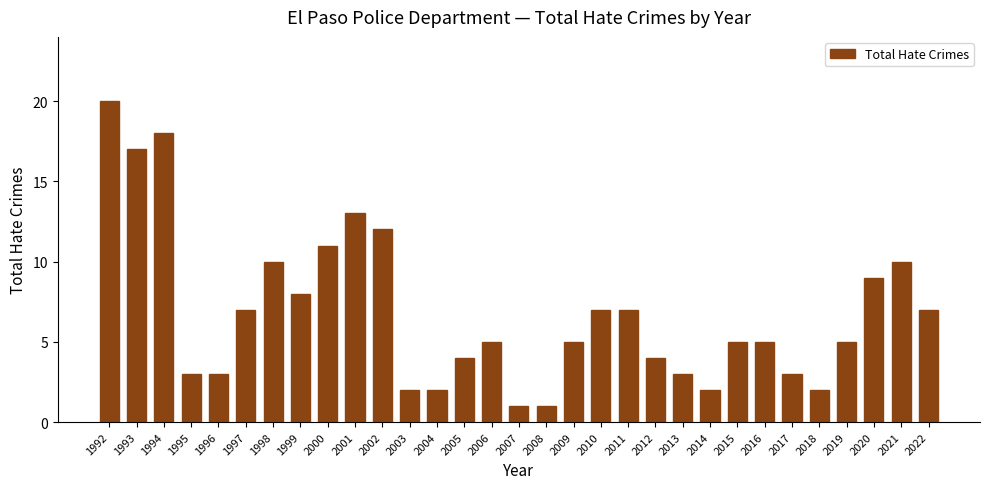

What is the average value?

7